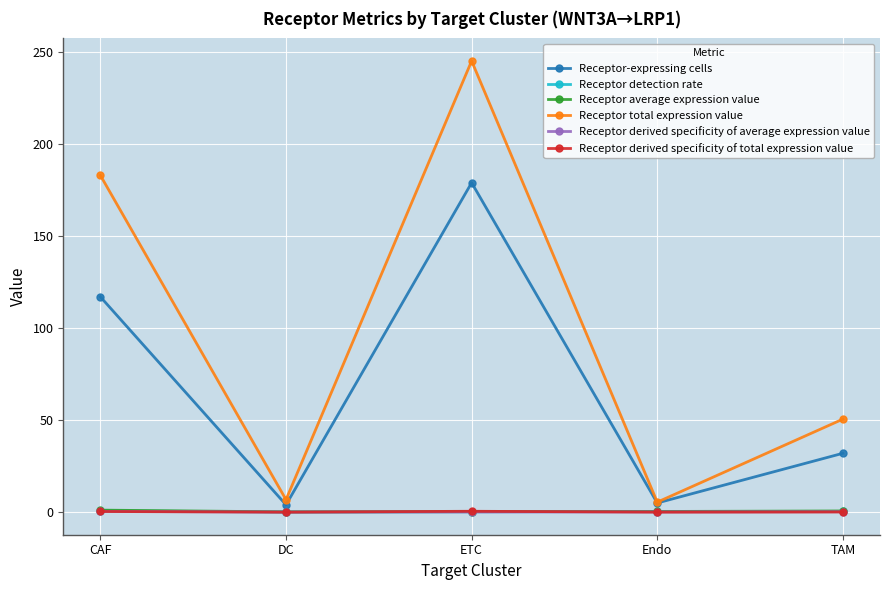

What is the difference between the maximum and minimum values in the Receptor derived specificity of average expression value series?

0.4